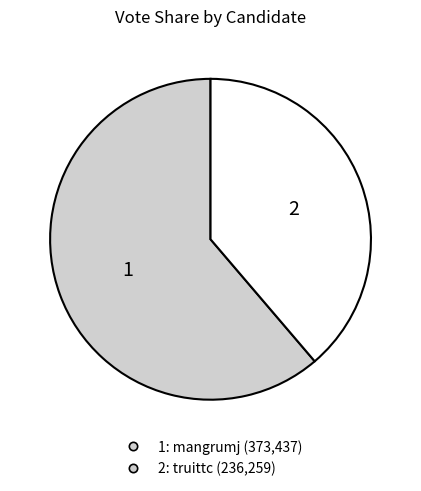

Does any single category account for the majority?

Yes